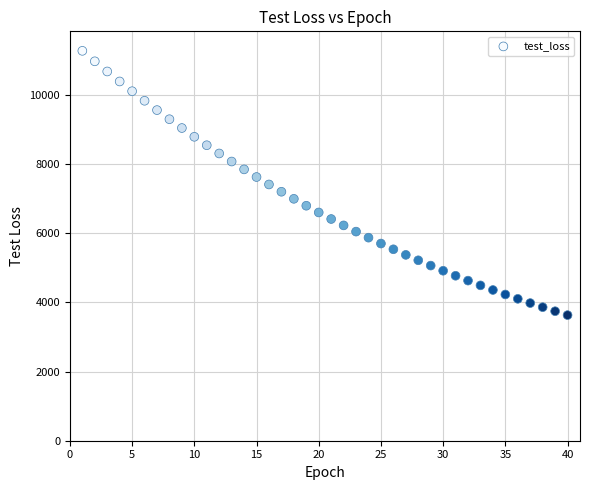

What is the range of Y values (max minus min)?

7644.7